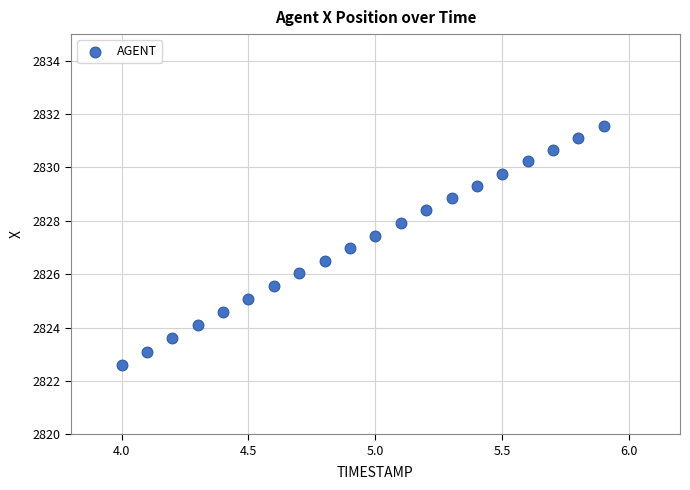

What is the range of Y values (max minus min)?

9.0